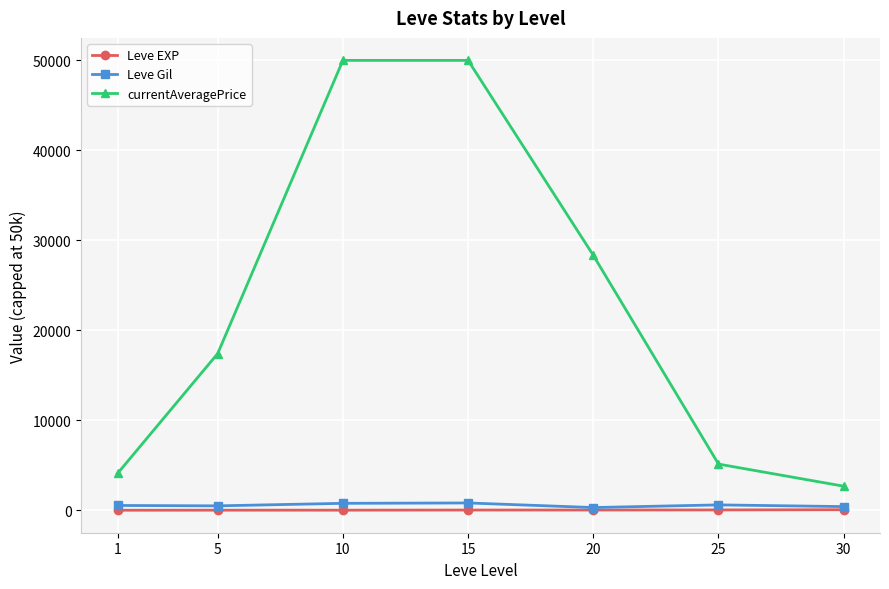

True or false: Leve Gil and currentAveragePrice cross at least once.

False